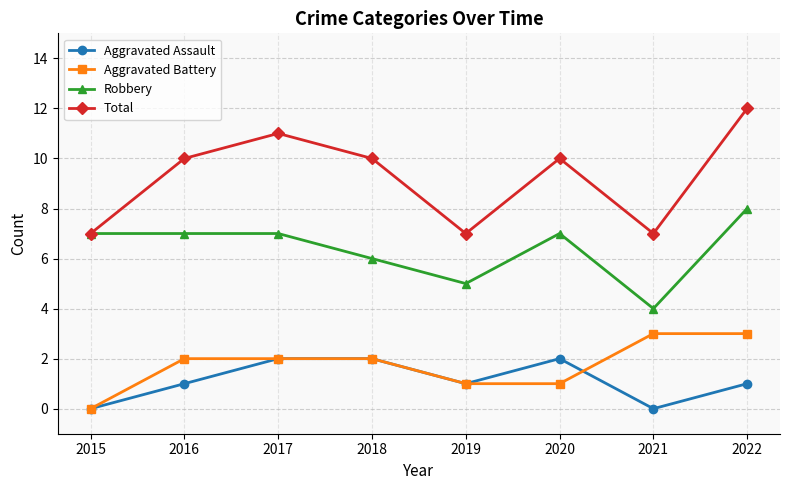

At 2021, list the series in order from largest to smallest.

Total, Robbery, Aggravated Battery, Aggravated Assault